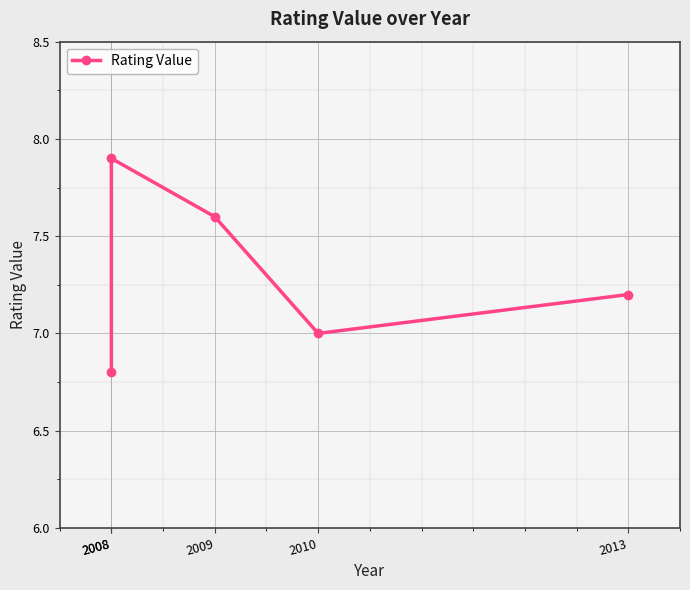

What is the greatest value displayed?

7.9